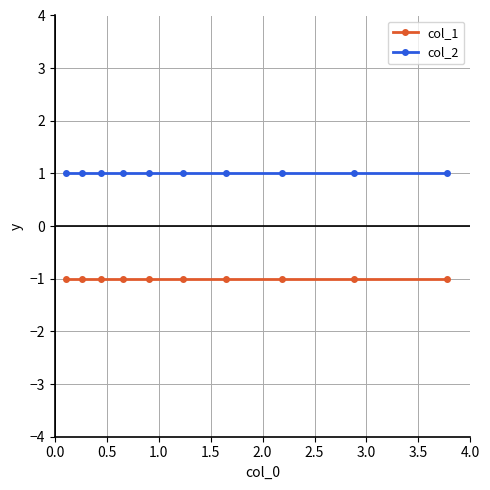

How many lines are shown in the chart?

2